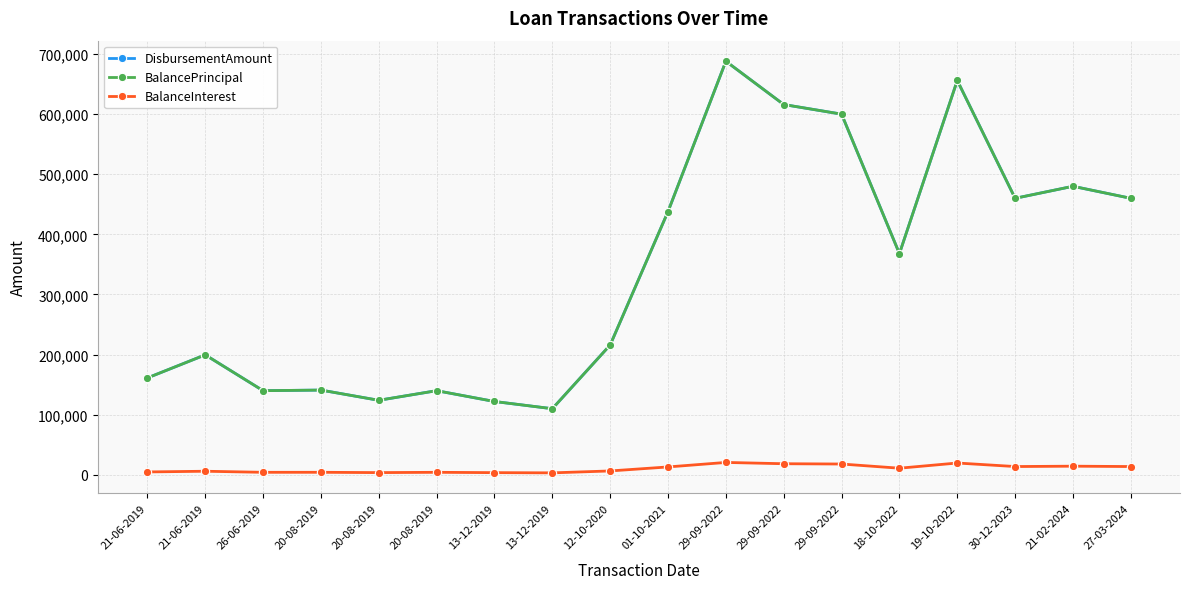

Is this an area chart (filled region under the line)?

No